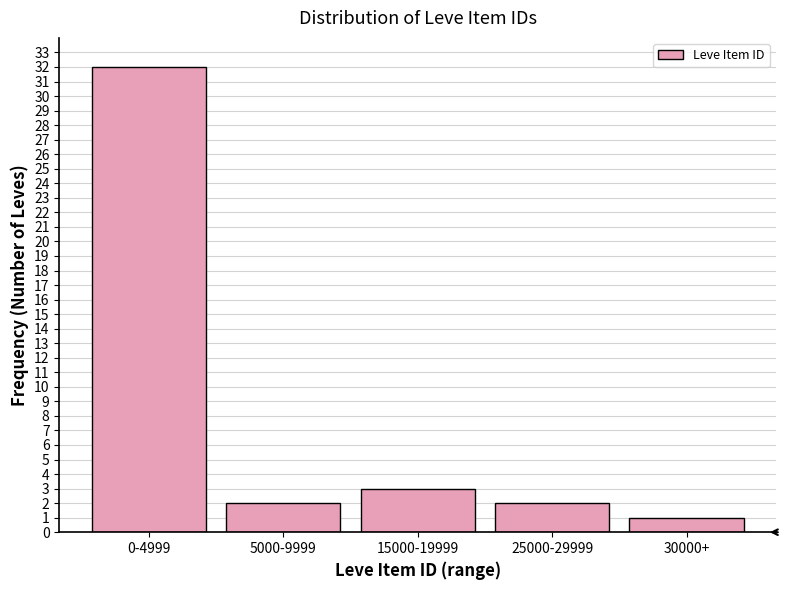

Reading left to right, what are all the values shown in this chart?

32	2	3	2	1